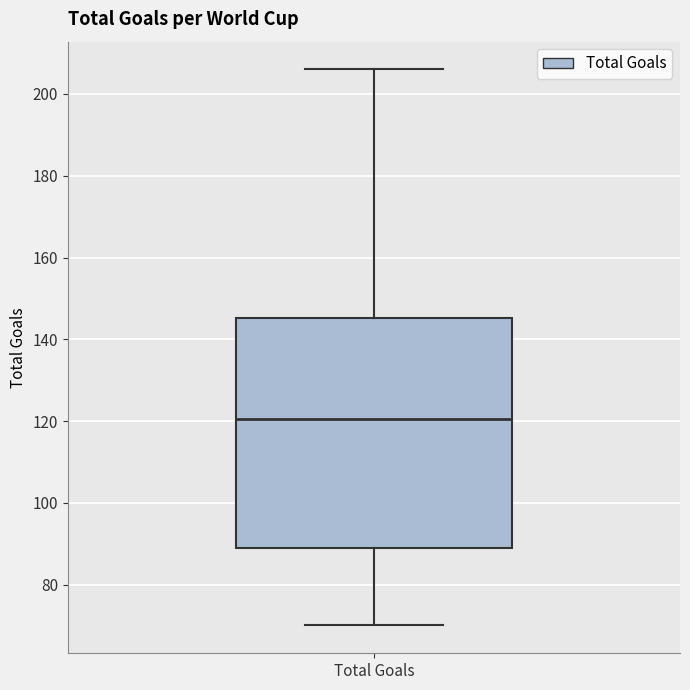

Where does the median line of the box for Total Goals sit on the y-axis? The values are not printed on the chart, so give them approximately, as read against the axis.

120